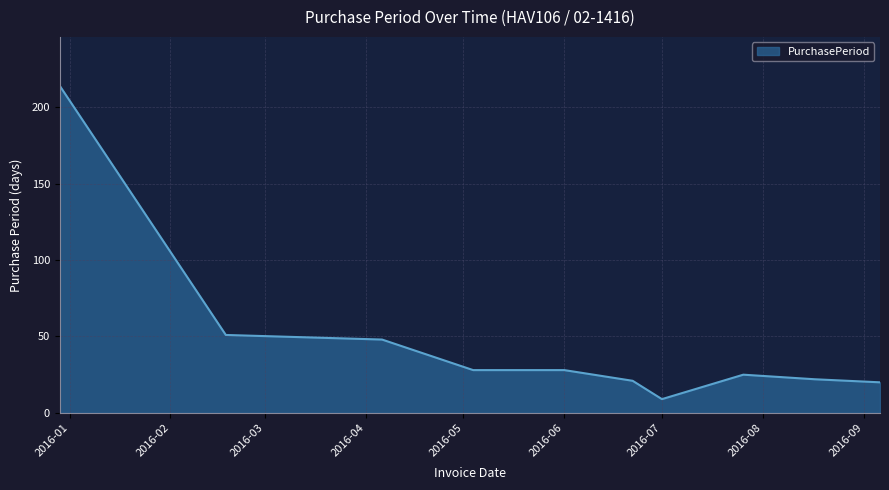

What is the greatest value displayed?

214